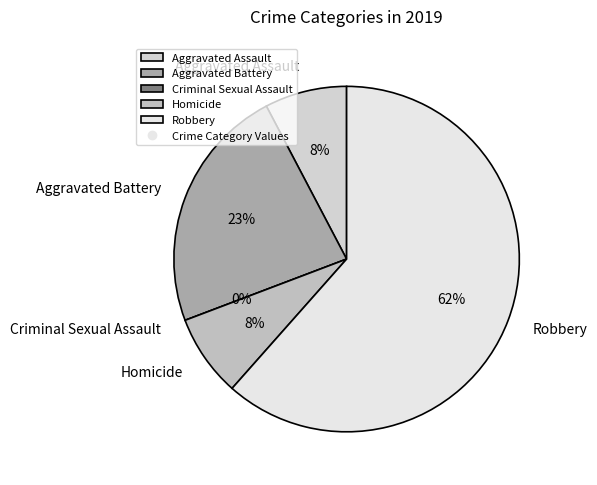

To the nearest percent, what is the average slice percentage?

20%